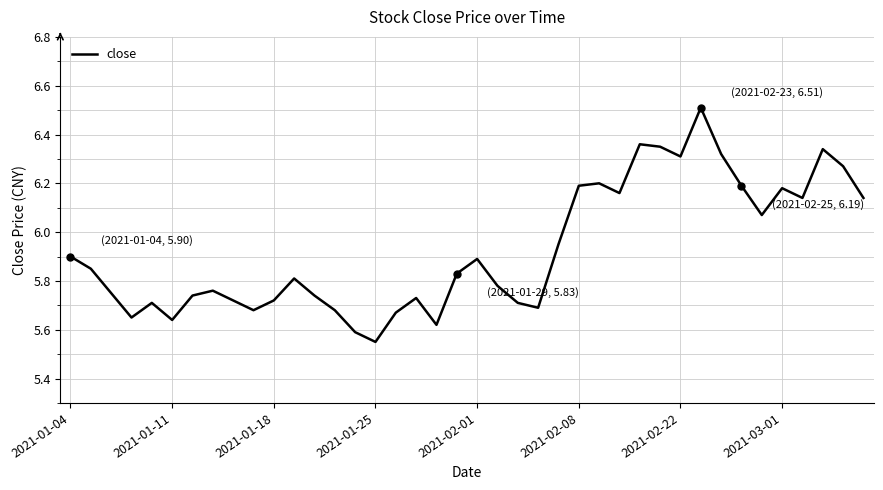

What is the difference between the maximum and minimum values?

1.0